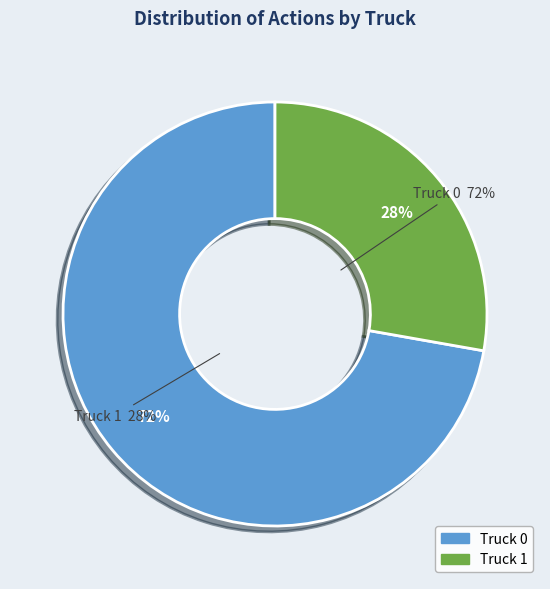

To the nearest percent, what is the average slice percentage?

50%